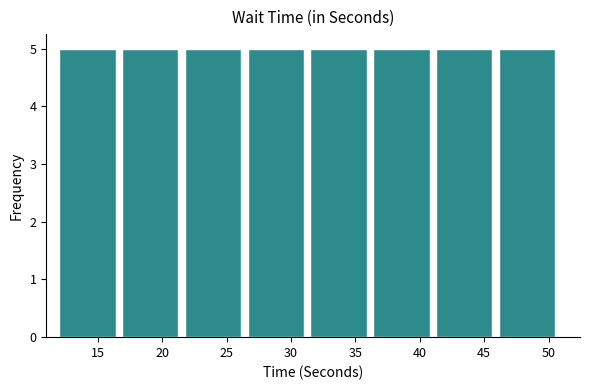

What is the height of the bar covering 17.0 to 22.0 on the x-axis? Neither the bar edges nor the heights are printed on the chart, so give them approximately, as read against the axes.

5